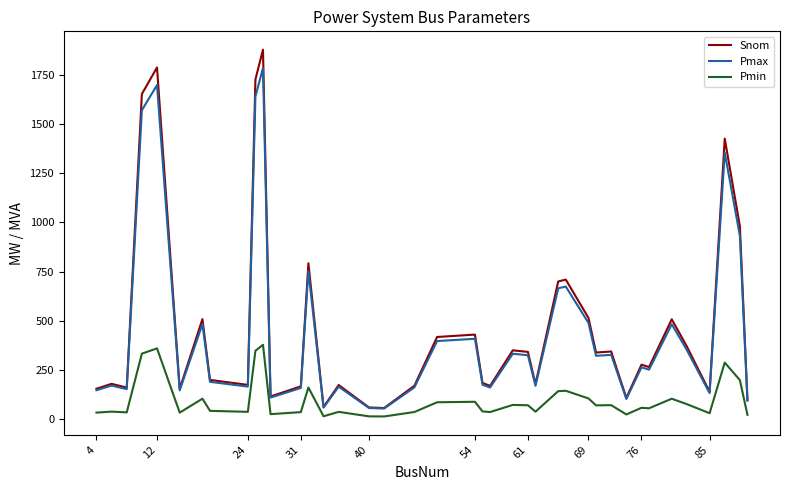

True or false: Snom and Pmin cross at least once.

False